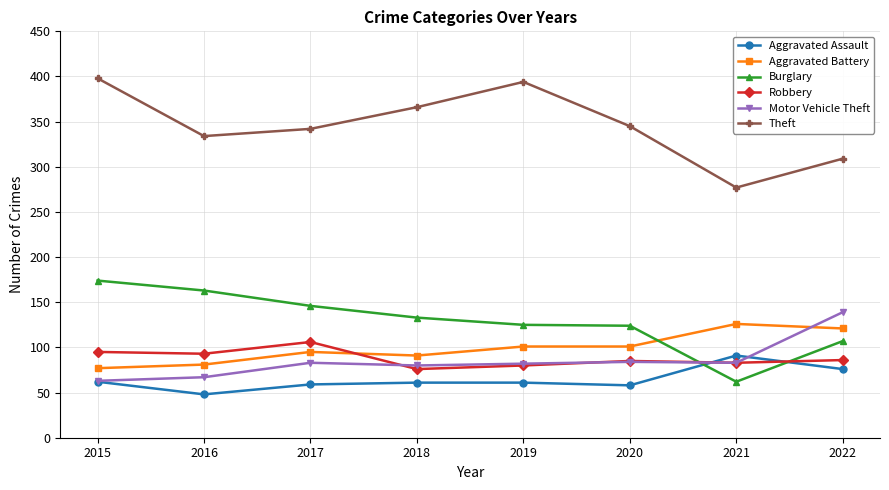

What is the difference between the Robbery values at 2022 and 2017?

20